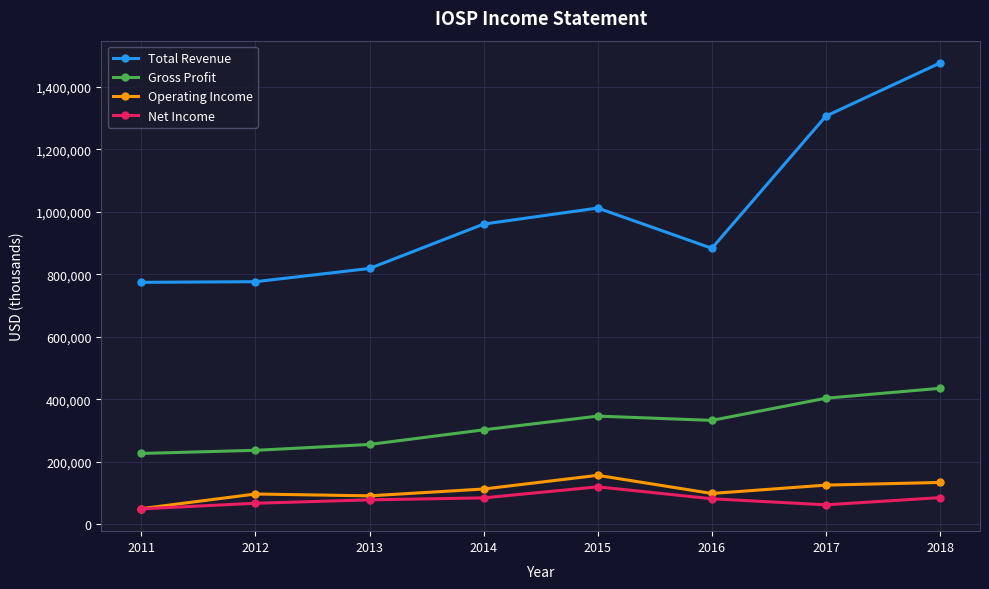

True or false: Net Income and Gross Profit cross at least once.

False